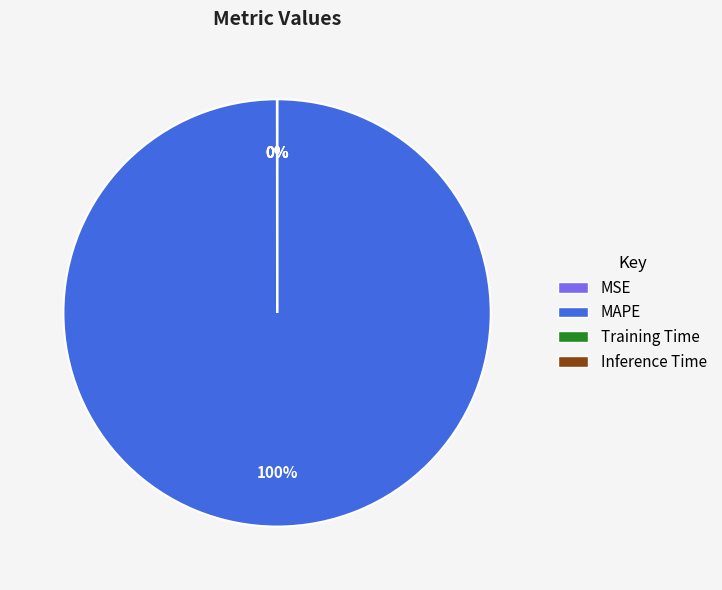

Which category has the biggest portion of the pie?

MAPE